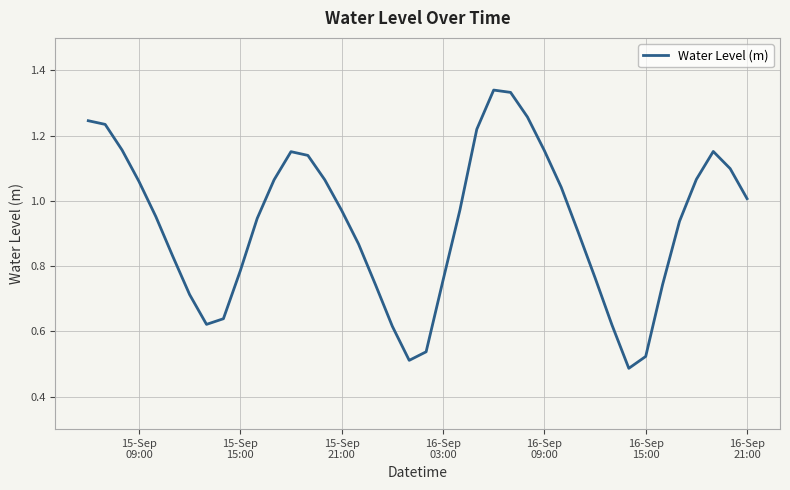

What is the value of the 26th point from the left?

1.3